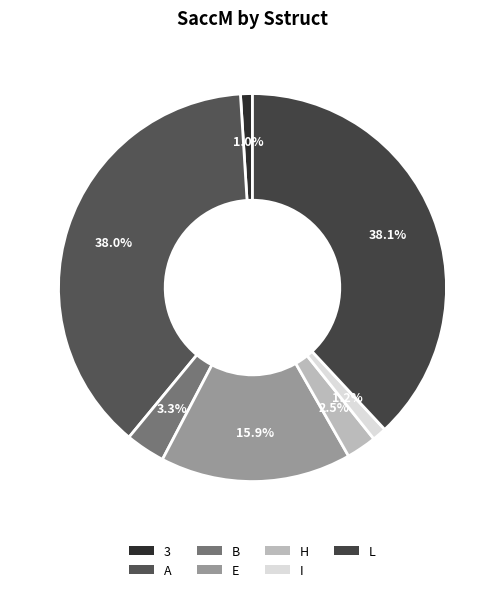

Count the number of slices in the pie.

7